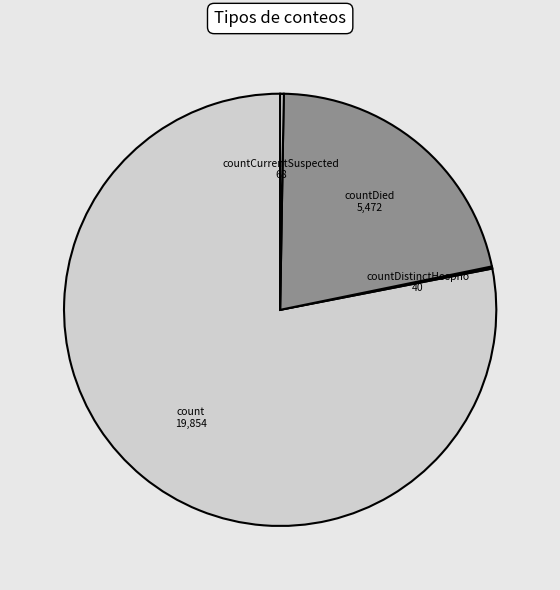

Is it true that count is 69% of the pie?

False